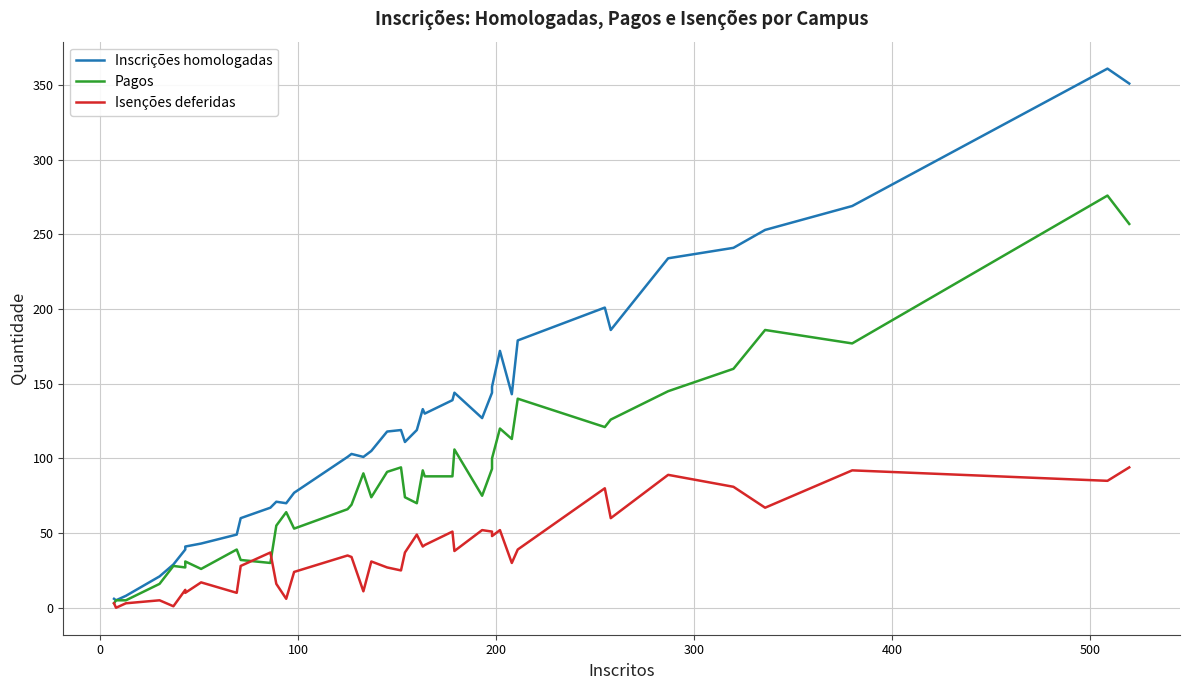

True or false: Inscrições homologadas and Isenções deferidas intersect in this chart.

False